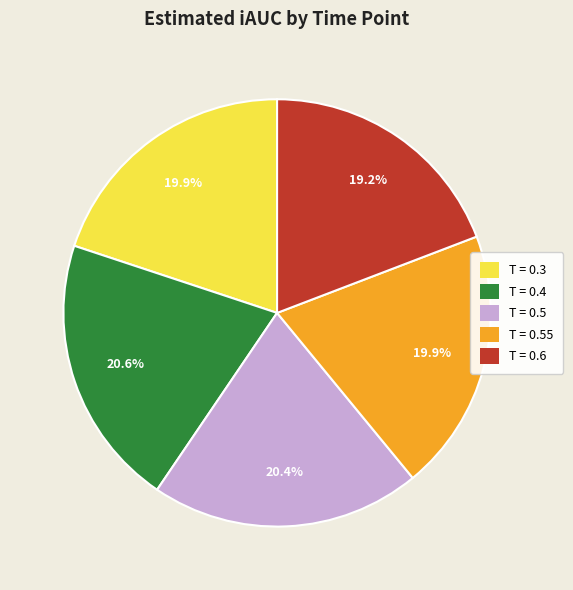

Is there a majority slice in this chart?

No